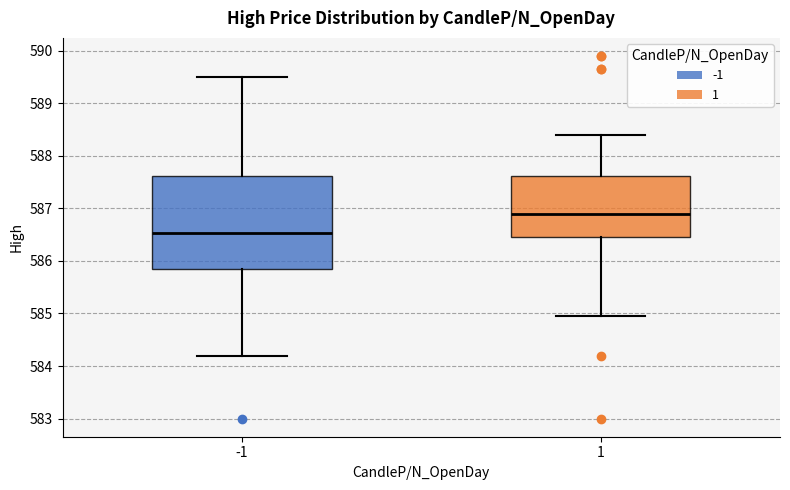

Where does the median line of the box at x = -1 sit on the y-axis? The values are not printed on the chart, so give them approximately, as read against the axis.

586.5